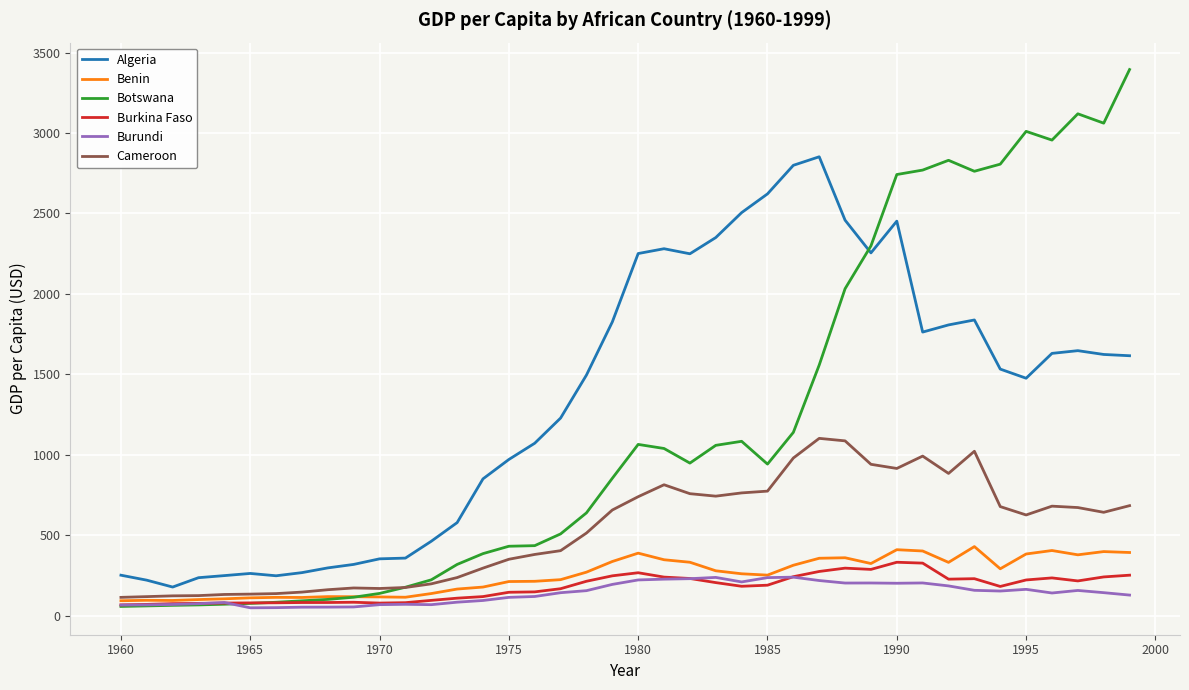

What is the minimum value for Burkina Faso?

67.7